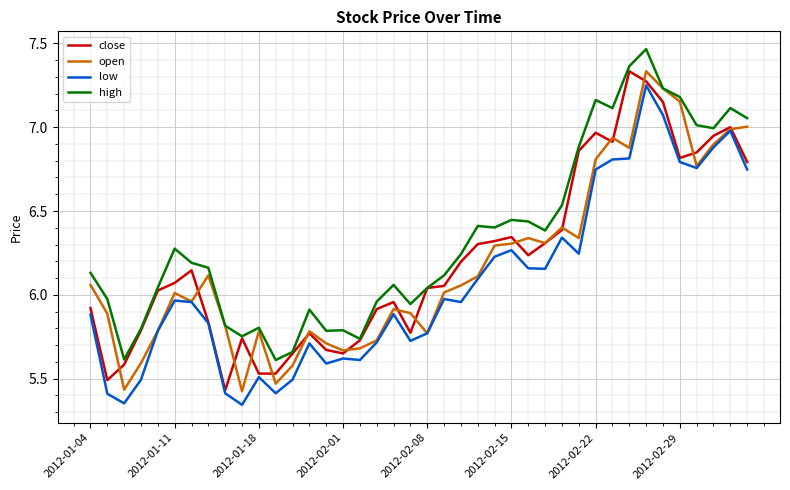

What is the minimum value for high?

5.6